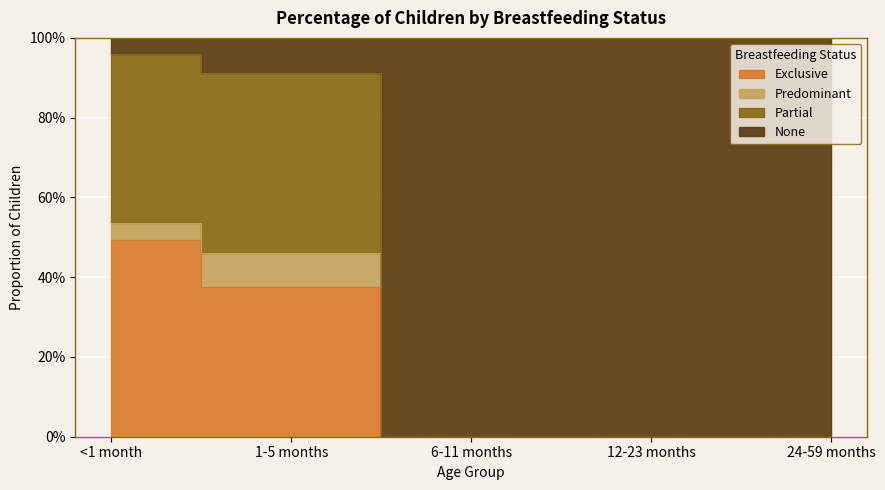

The value of None at 24-59 months is 0.0. True or false?

True